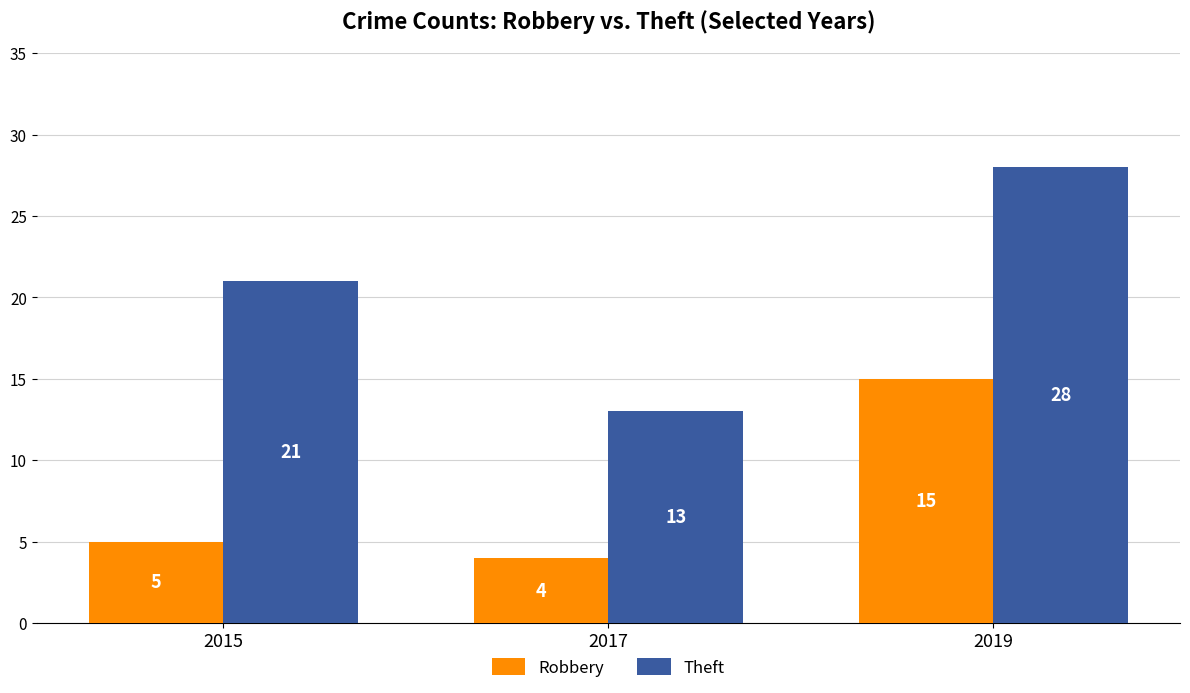

What is the sum of all Robbery values?

24